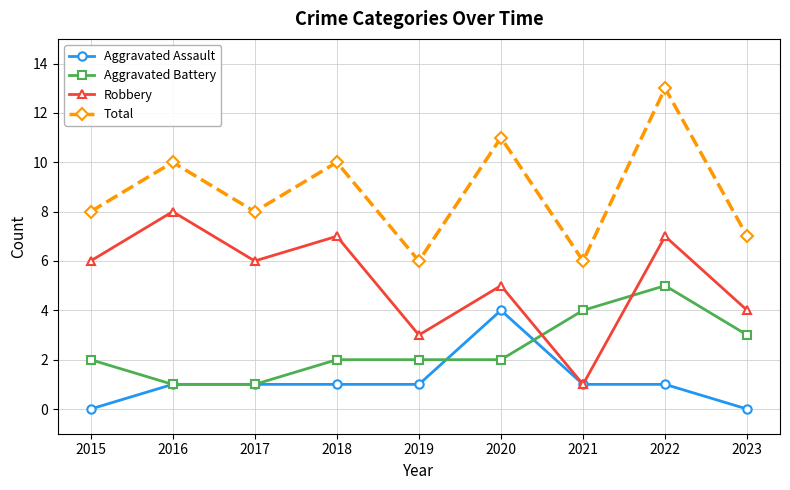

At which category is the sum across all series the highest?

2022